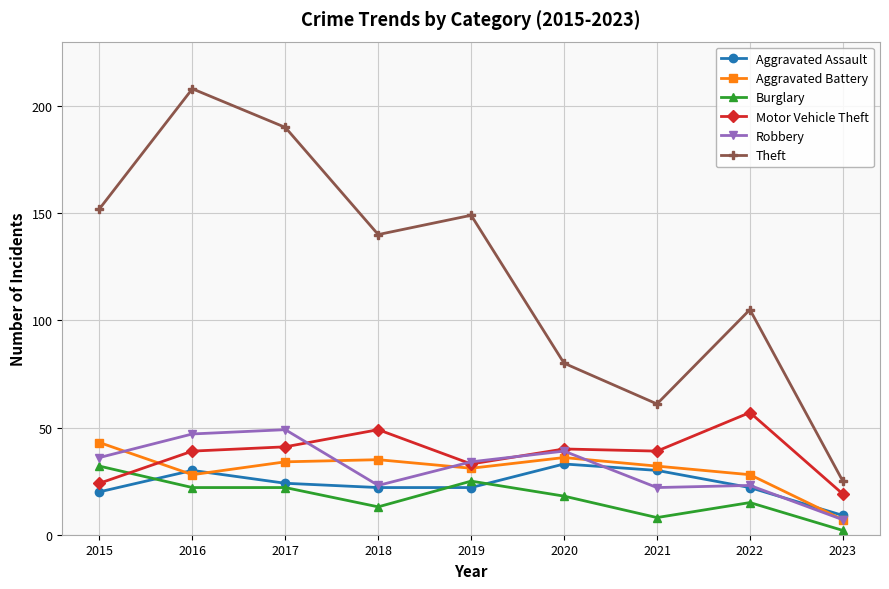

Is the value of Robbery at 2017 greater than the value of Burglary at 2020?

Yes